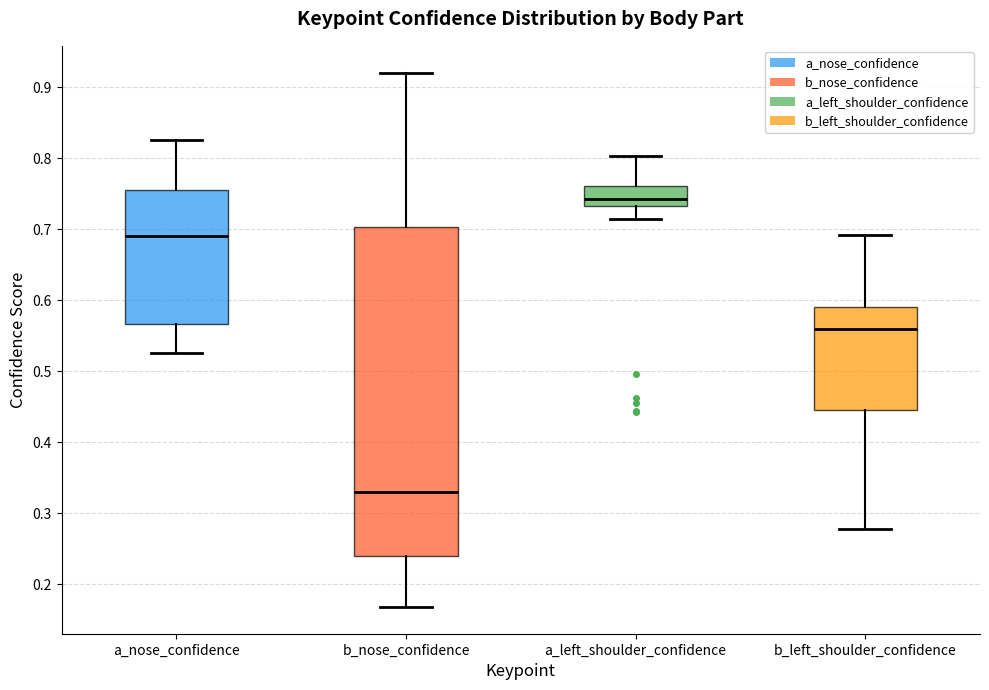

Reading left to right, transcribe this box plot: for each box, give where its median line is, the range the box spans, and where its two whiskers end, as read against the y-axis. The values are not printed on the chart, so give them approximately, as read against the axis.

a_nose_confidence: median 0.69, box 0.57 to 0.75, whiskers 0.53 to 0.83
b_nose_confidence: median 0.33, box 0.24 to 0.70, whiskers 0.17 to 0.92
a_left_shoulder_confidence: median 0.74, box 0.73 to 0.76, whiskers 0.71 to 0.80
b_left_shoulder_confidence: median 0.56, box 0.45 to 0.59, whiskers 0.28 to 0.69